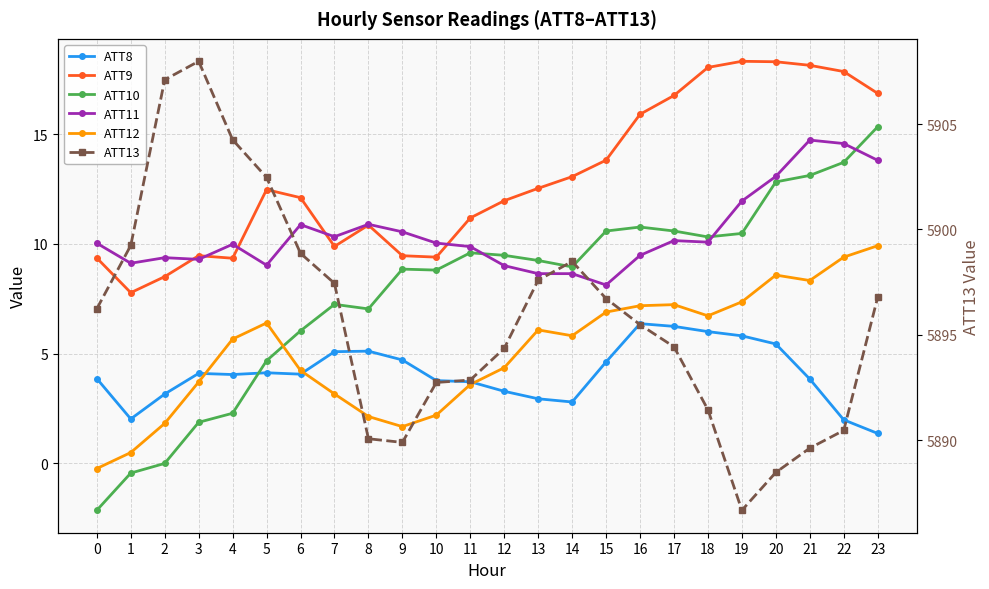

Reading left to right, extract all data points from this chart.

ATT8: 0=3.9	1=2.0	2=3.2	3=4.1	4=4.1	5=4.1	6=4.1	7=5.1	8=5.1	9=4.7	10=3.8	11=3.7	12=3.3	13=2.9	14=2.8	15=4.6	16=6.4	17=6.2	18=6.0	19=5.8	20=5.4	21=3.8	22=2.0	23=1.4
ATT9: 0=9.4	1=7.8	2=8.5	3=9.5	4=9.4	5=12.5	6=12.1	7=9.9	8=10.9	9=9.5	10=9.4	11=11.2	12=12.0	13=12.5	14=13.1	15=13.8	16=15.9	17=16.8	18=18.0	19=18.3	20=18.3	21=18.1	22=17.9	23=16.9
ATT10: 0=-2.1	1=-0.4	2=0.0	3=1.9	4=2.3	5=4.7	6=6.0	7=7.3	8=7.0	9=8.9	10=8.8	11=9.6	12=9.5	13=9.2	14=9.0	15=10.6	16=10.8	17=10.6	18=10.3	19=10.5	20=12.8	21=13.1	22=13.7	23=15.3
ATT11: 0=10.0	1=9.1	2=9.4	3=9.3	4=10.0	5=9.0	6=10.9	7=10.3	8=10.9	9=10.6	10=10.0	11=9.9	12=9.0	13=8.6	14=8.6	15=8.1	16=9.5	17=10.2	18=10.1	19=12.0	20=13.1	21=14.7	22=14.6	23=13.8
ATT12: 0=-0.2	1=0.5	2=1.8	3=3.7	4=5.7	5=6.4	6=4.2	7=3.2	8=2.1	9=1.7	10=2.2	11=3.6	12=4.4	13=6.1	14=5.8	15=6.9	16=7.2	17=7.2	18=6.7	19=7.4	20=8.6	21=8.3	22=9.4	23=9.9
ATT13: 0=5896.2	1=5899.2	2=5907.1	3=5908.0	4=5904.3	5=5902.5	6=5898.9	7=5897.4	8=5890.1	9=5889.9	10=5892.7	11=5892.9	12=5894.4	13=5897.6	14=5898.5	15=5896.7	16=5895.5	17=5894.4	18=5891.4	19=5886.7	20=5888.5	21=5889.6	22=5890.5	23=5896.8